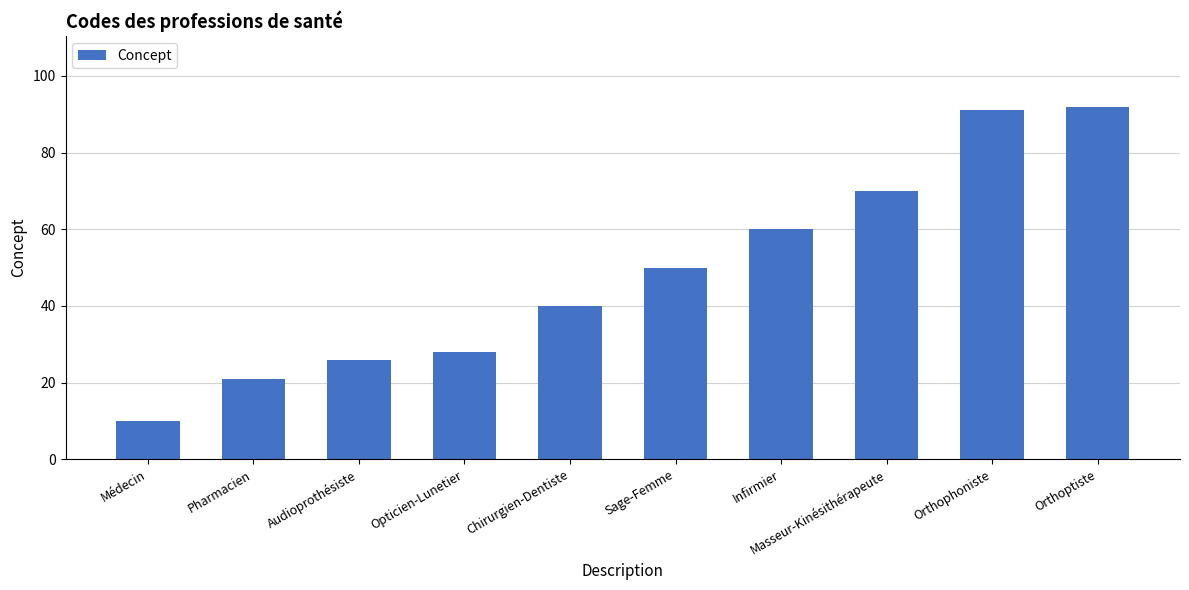

List the labels in order of value, largest first.

Orthoptiste, Orthophoniste, Masseur-Kinésithérapeute, Infirmier, Sage-Femme, Chirurgien-Dentiste, Opticien-Lunetier, Audioprothésiste, Pharmacien, Médecin